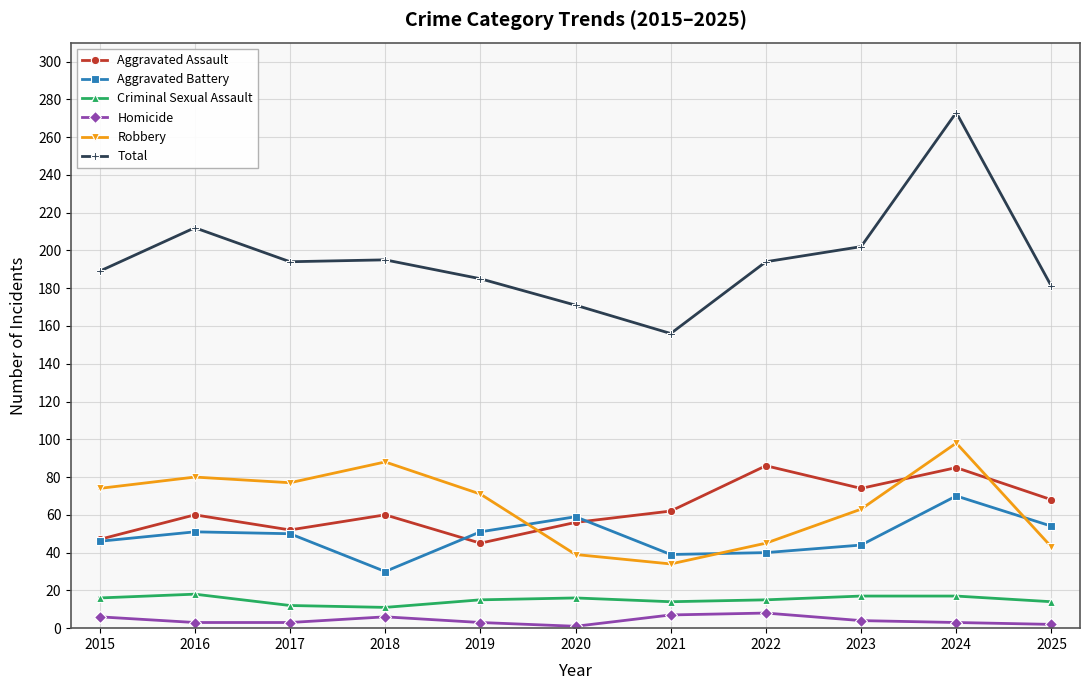

At which category does Robbery reach its first local peak?

2016